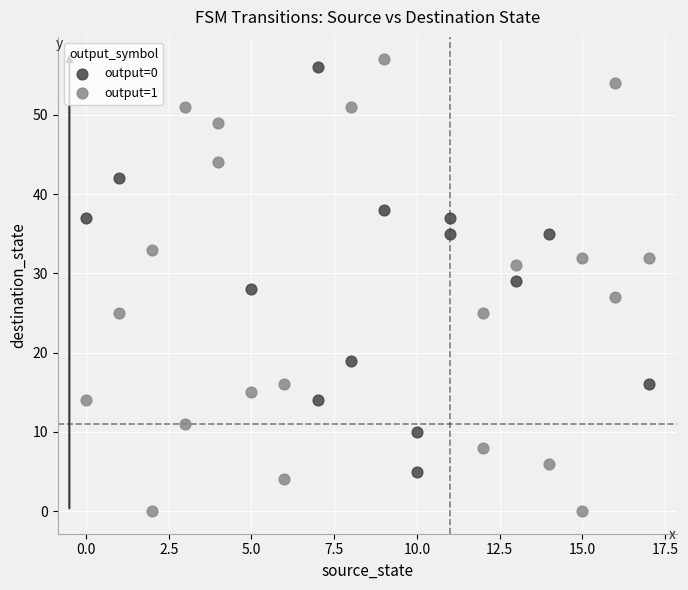

Which series reaches the minimum Y coordinate?

output=1